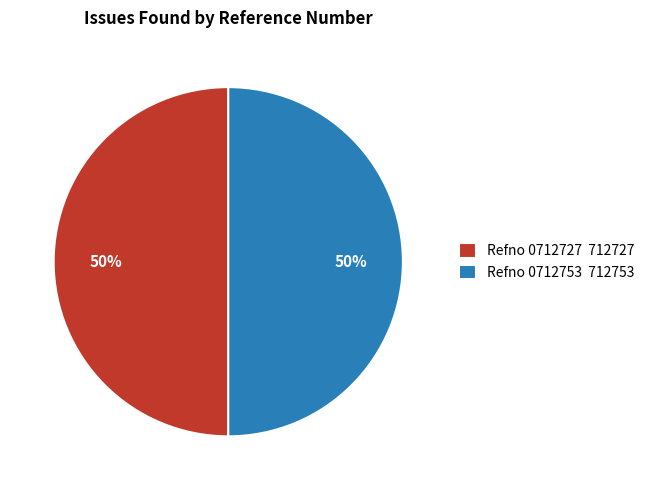

To the nearest percent, what percentage of the pie is Refno 0712753 712753?

50%